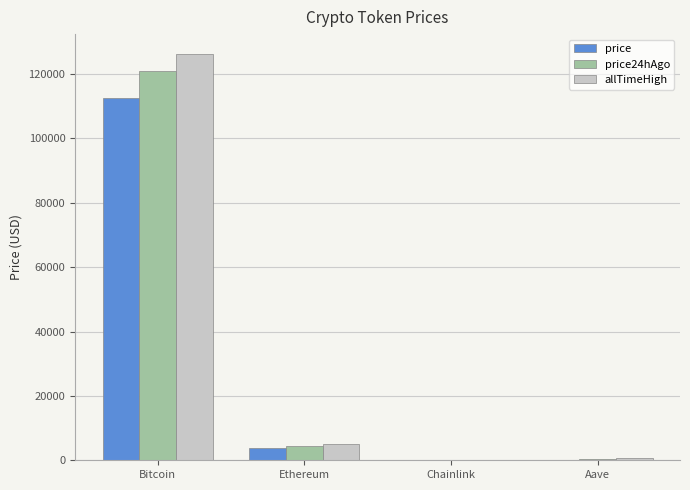

Does the chart contain stacked bars?

No